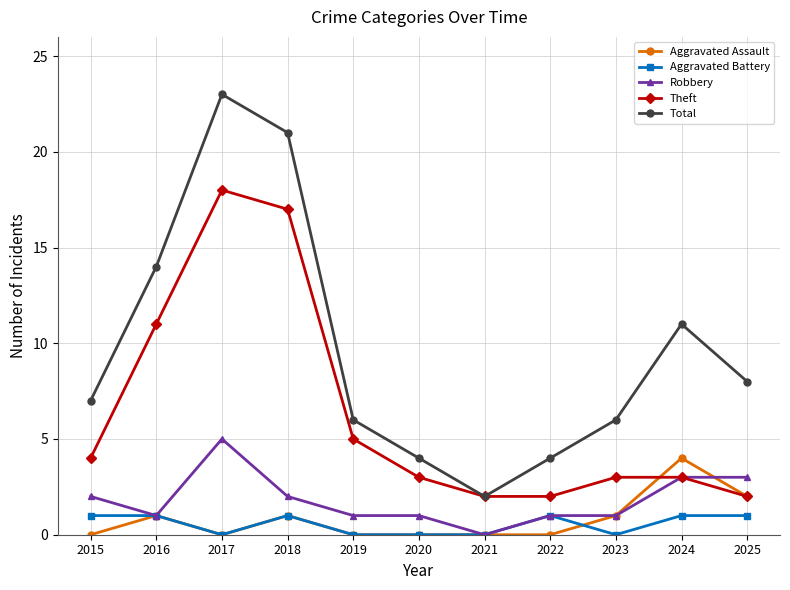

True or false: Aggravated Assault has a value of 2 at 2020.

False